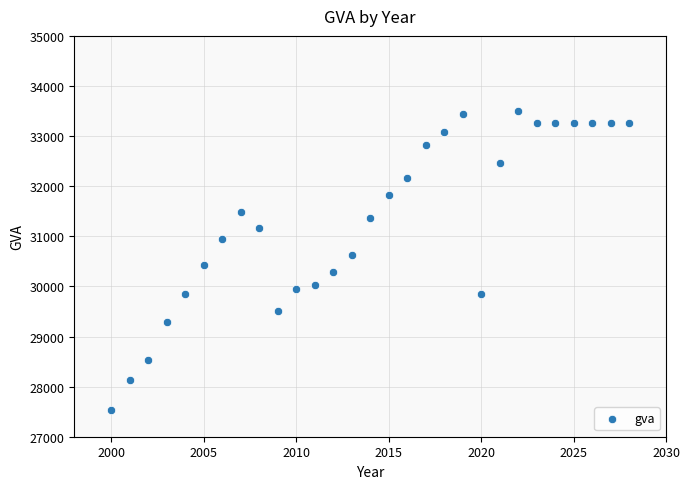

What is the range of Y values (max minus min)?

5958